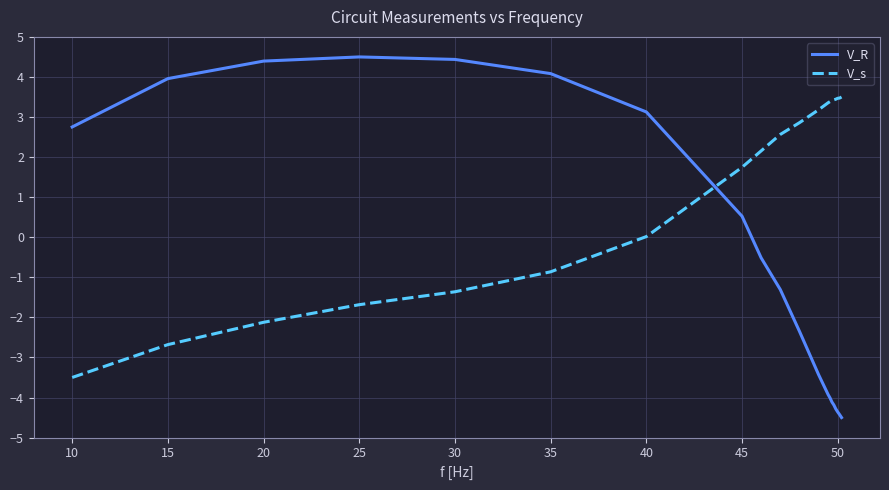

What is the greatest value displayed?

4.5